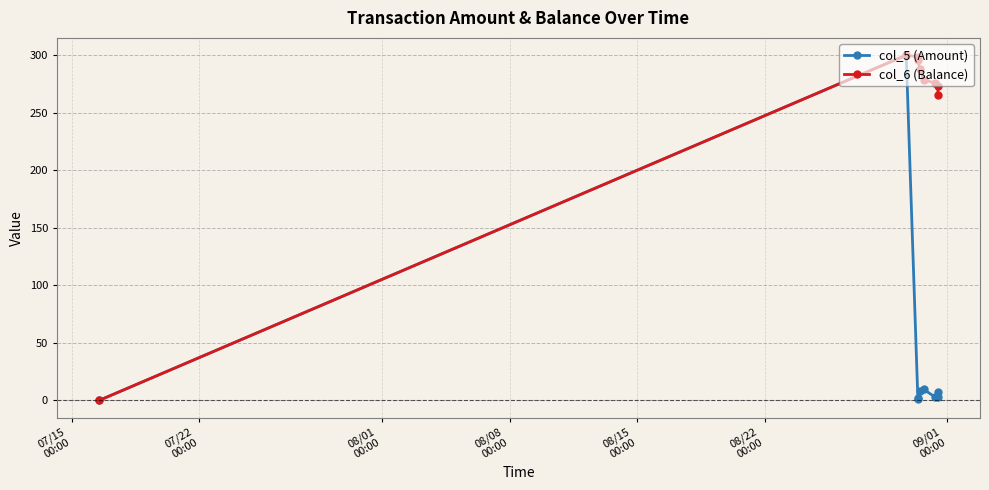

What is the difference between the second highest and minimum values in the col_6 (Balance) series?

298.6